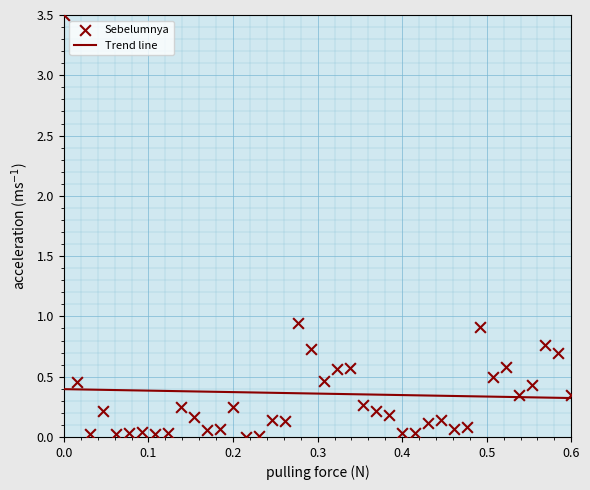

What is the range of Y values (max minus min)?

3.5